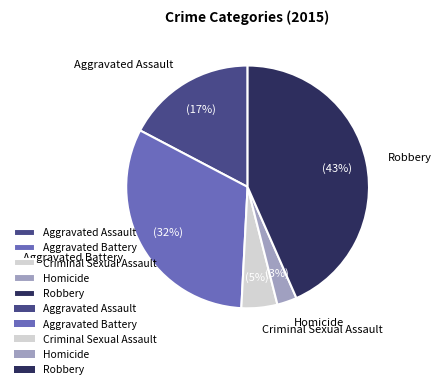

Combined, do Aggravated Assault and Aggravated Battery account for over 50%?

No